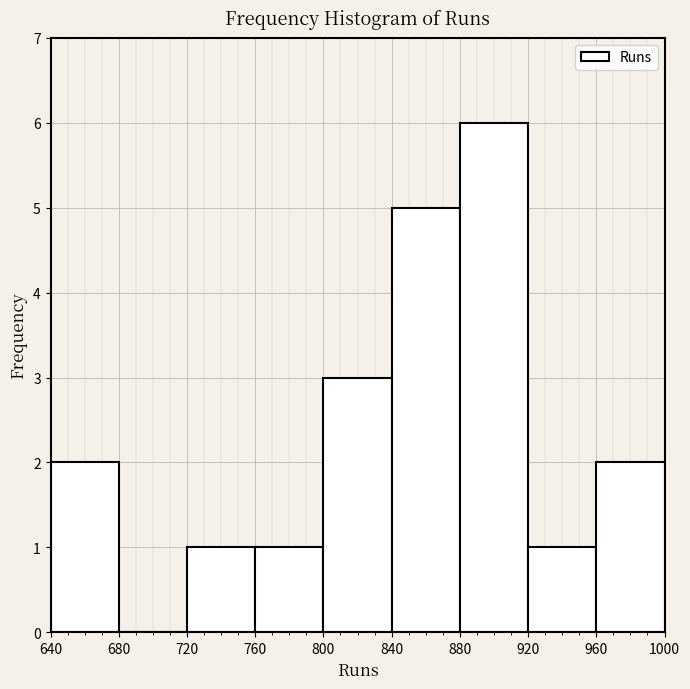

Reading left to right, list every bar in this chart as the range it spans on the x-axis followed by its height. The values are not printed on the chart, so give them approximately, as read against the axis.

640 to 680: 2
680 to 720: 0
720 to 760: 1
760 to 800: 1
800 to 840: 3
840 to 880: 5
880 to 920: 6
920 to 960: 1
960 to 1000: 2